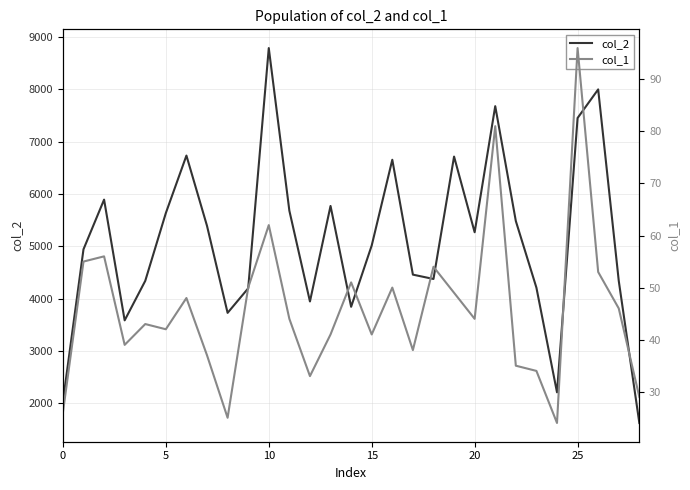

What is the difference between the highest and lowest values at 11?

5638